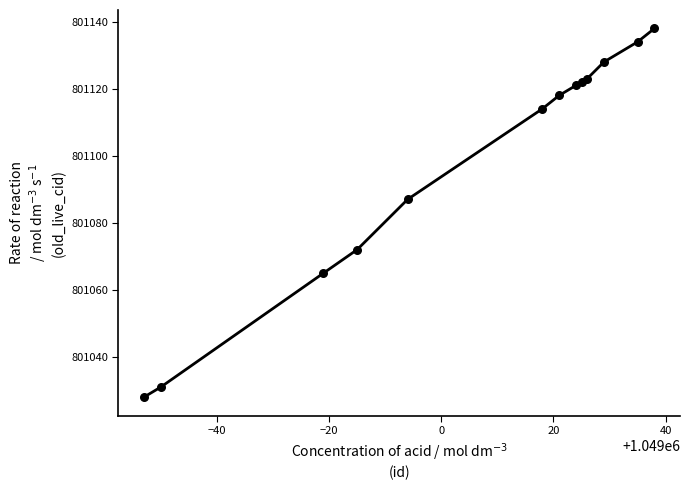

What is the maximum value shown in the chart?

801138